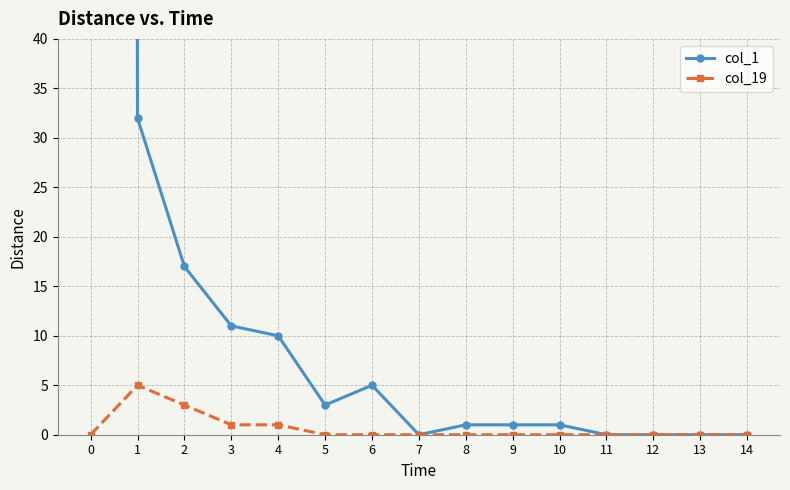

Between 1 and 6, which series saw the biggest shift?

col_1